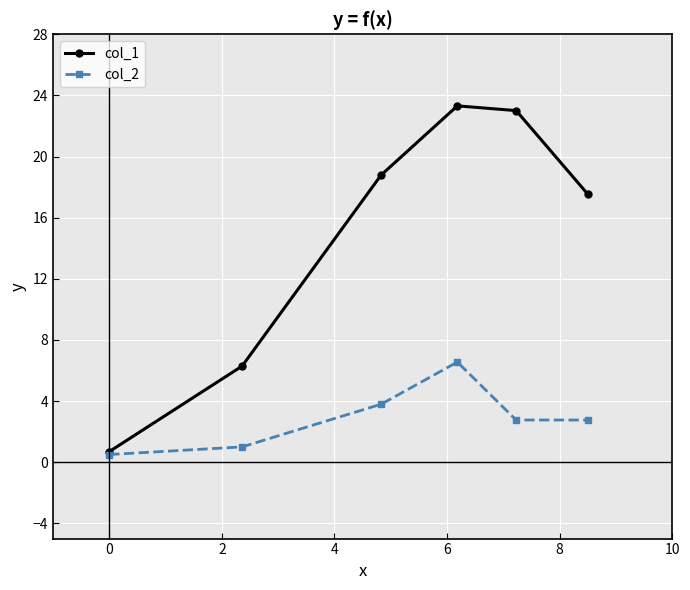

Does the chart have visible grid lines?

Yes